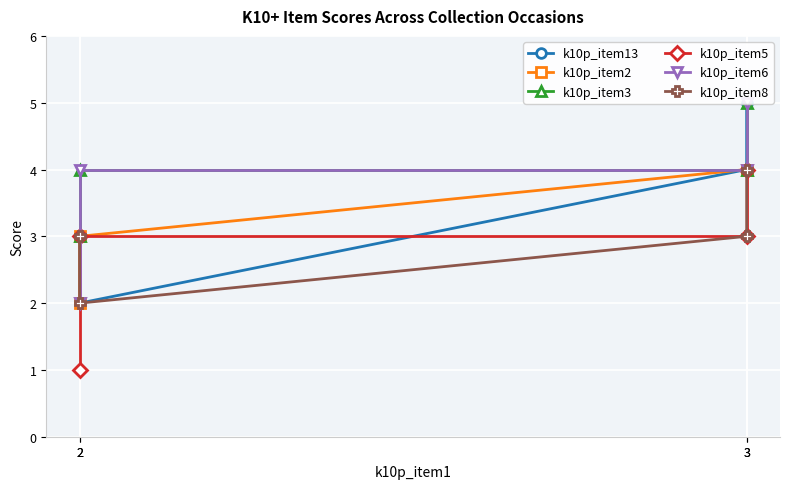

What is the approximate value of k10p_item8 at 3?

3